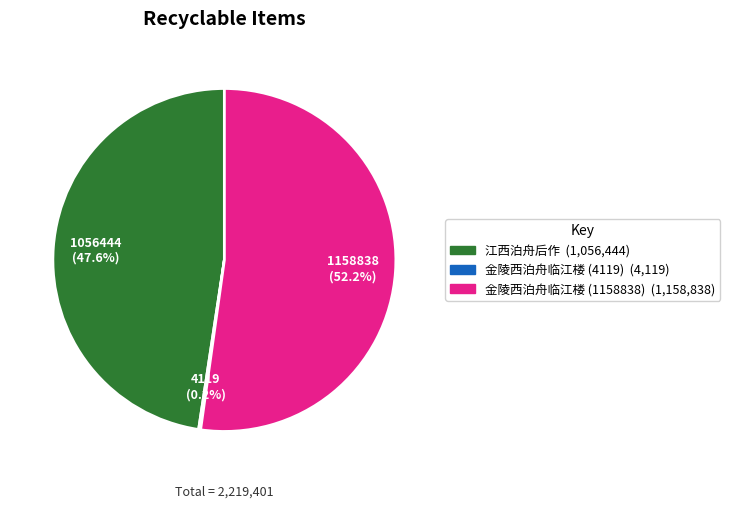

What is the ratio of the value at 金陵西泊舟临江楼 (1158838) to the value at 江西泊舟后作?

1.1